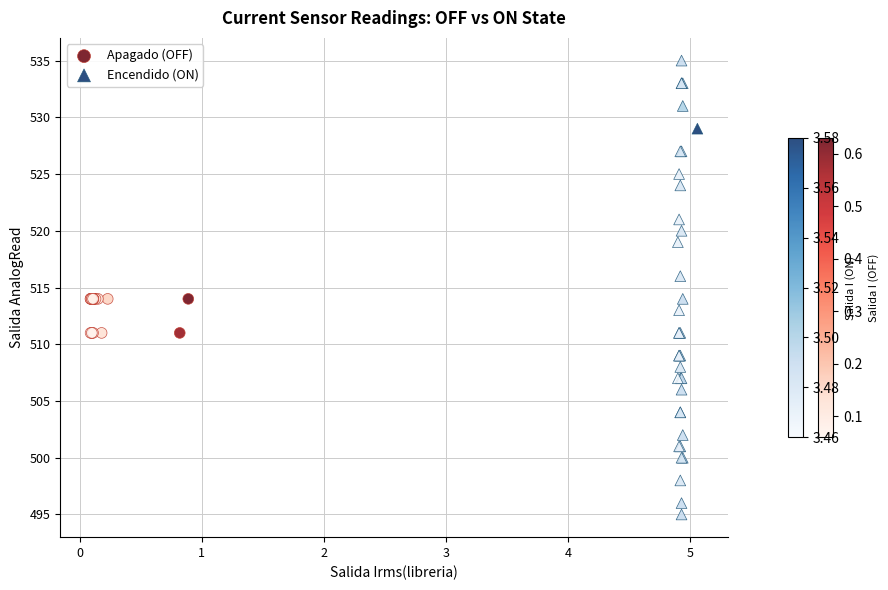

Which series has the largest Y range (max minus min)?

Encendido (ON)